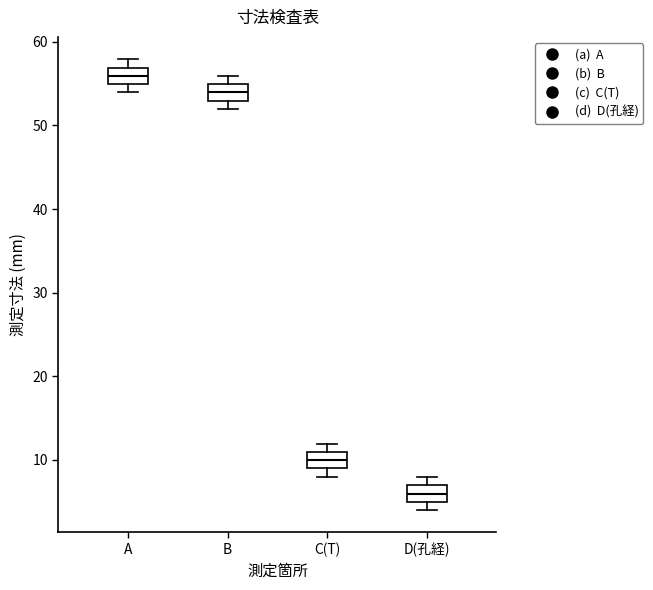

Which box's median line is the highest?

A